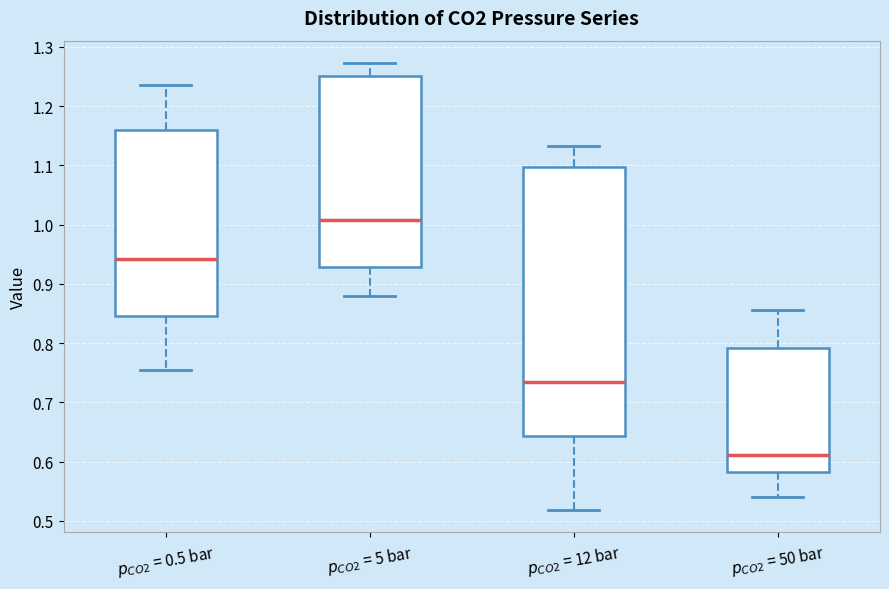

Reading left to right, read every box against the y-axis: the position of its median line, the range the box covers, and the ends of its whiskers. The values are not printed on the chart, so give them approximately, as read against the axis.

$p_{CO2}$ = 0.5 bar: median 0.94, box 0.85 to 1.16, whiskers 0.75 to 1.23
$p_{CO2}$ = 5 bar: median 1.01, box 0.93 to 1.25, whiskers 0.88 to 1.27
$p_{CO2}$ = 12 bar: median 0.73, box 0.64 to 1.10, whiskers 0.52 to 1.13
$p_{CO2}$ = 50 bar: median 0.61, box 0.58 to 0.79, whiskers 0.54 to 0.86